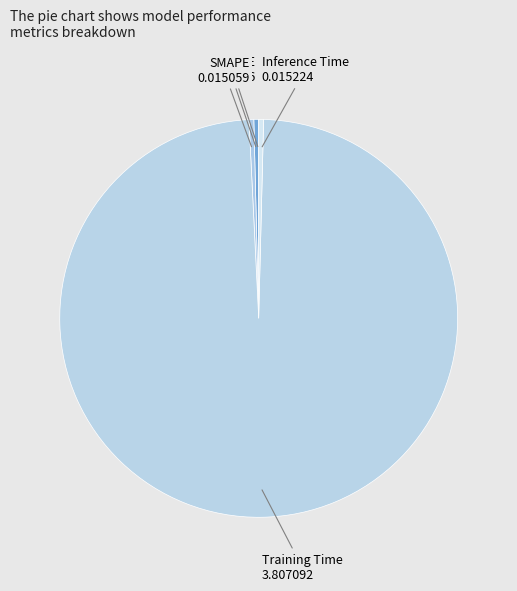

Between MAPE and Training Time, which is larger?

Training Time